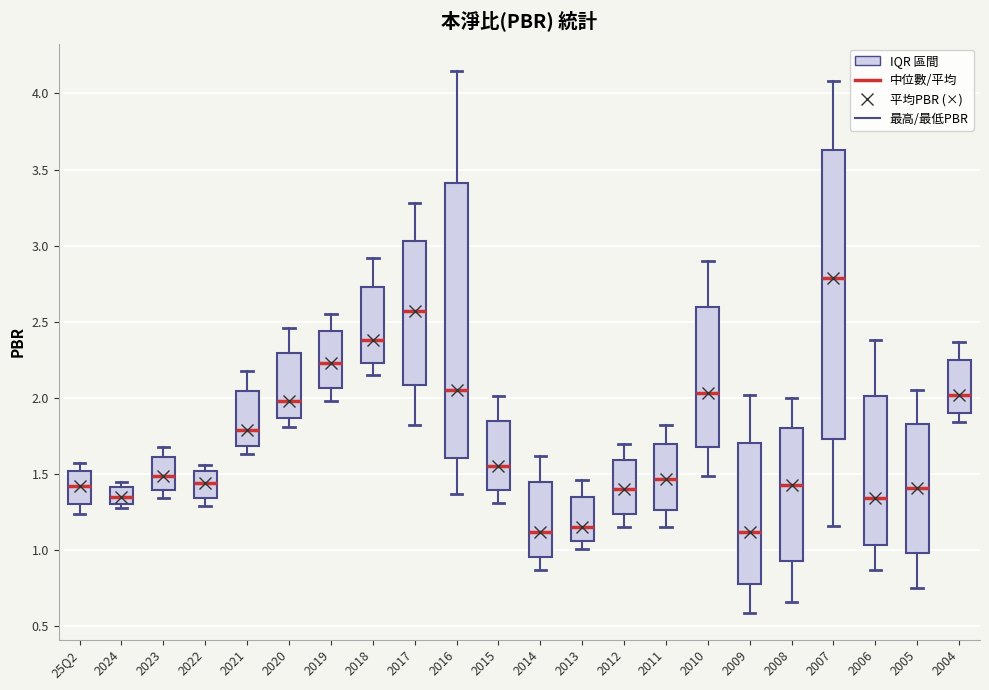

Which box is the tallest, from its lower edge to its upper edge?

2007